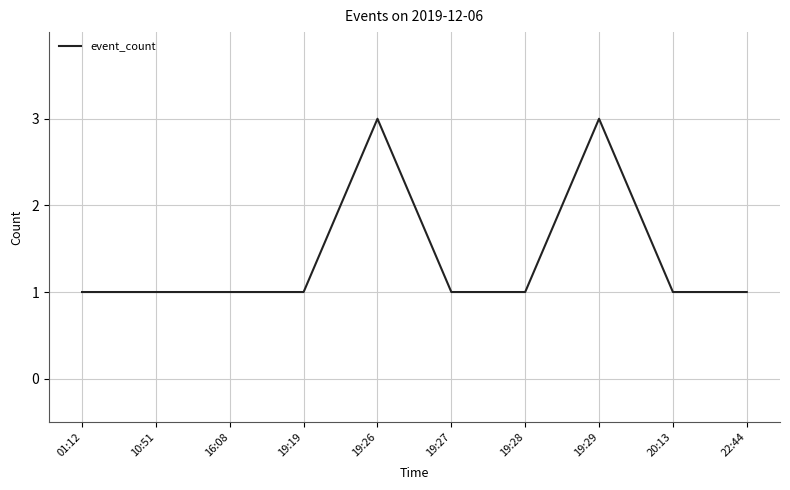

Reading right to left, transcribe all the data shown in this chart.

1	1	3	1	1	3	1	1	1	1